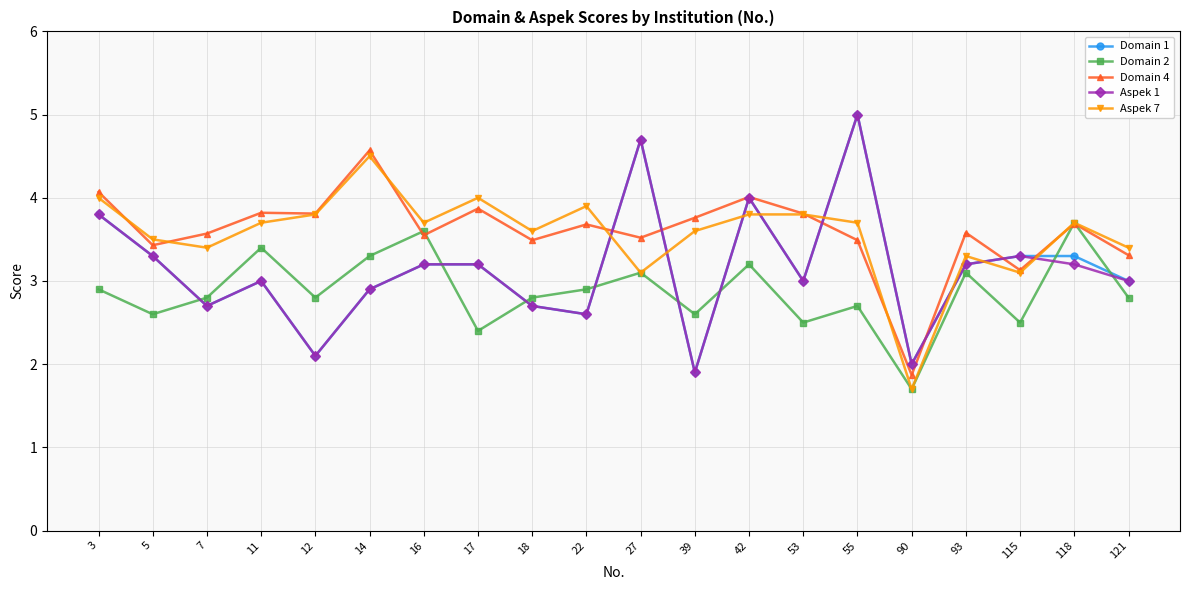

The Domain 2 series shows 4.9 at 14. True or false?

False